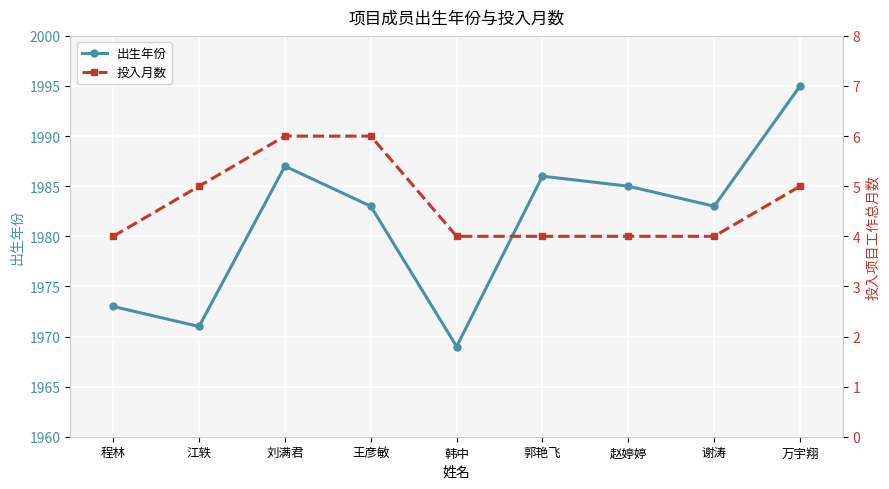

In 出生年份, how many points are lower than both neighbors (excluding endpoints)?

3